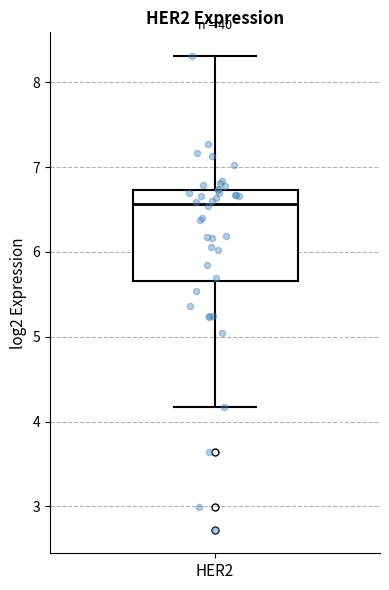

Read this box plot against the y-axis: the position of the median line, the range covered by the box, and the ends of both whiskers. The values are not printed on the chart, so give them approximately, as read against the axis.

median 6.6, box 5.7 to 6.7, whiskers 4.2 to 8.3